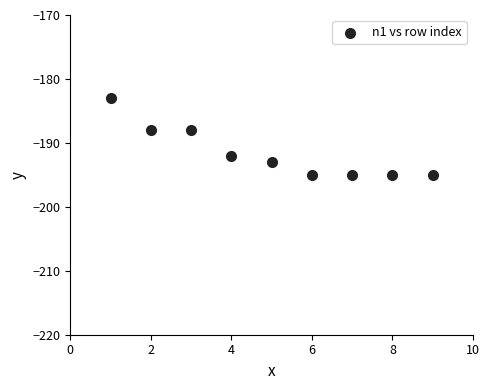

What is the average X value?

5